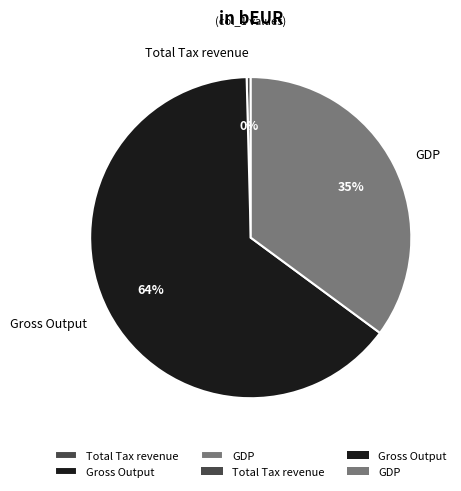

Which category has the smallest portion of the pie?

Total Tax revenue